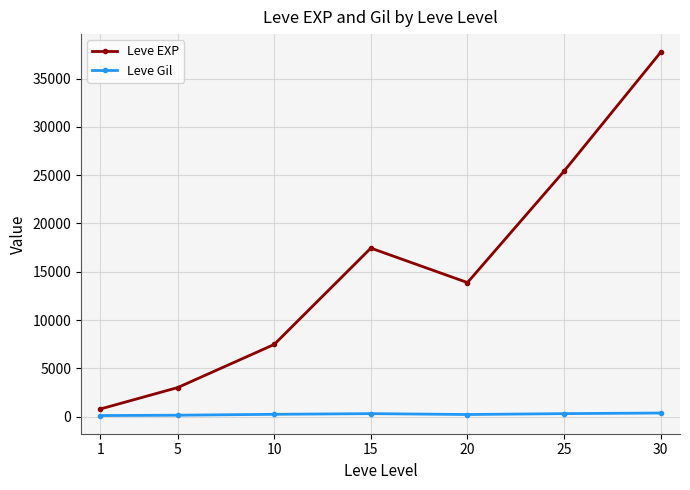

True or false: Leve EXP and Leve Gil intersect in this chart.

False